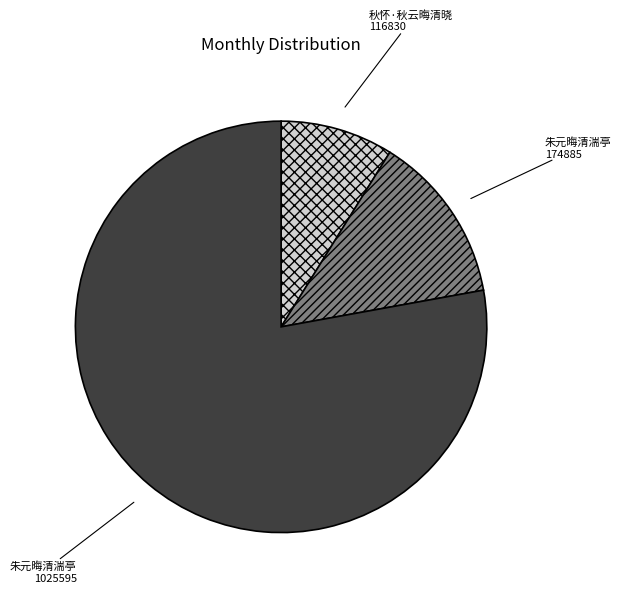

What is the largest slice in the pie chart?

朱元晦清湍亭 1025595